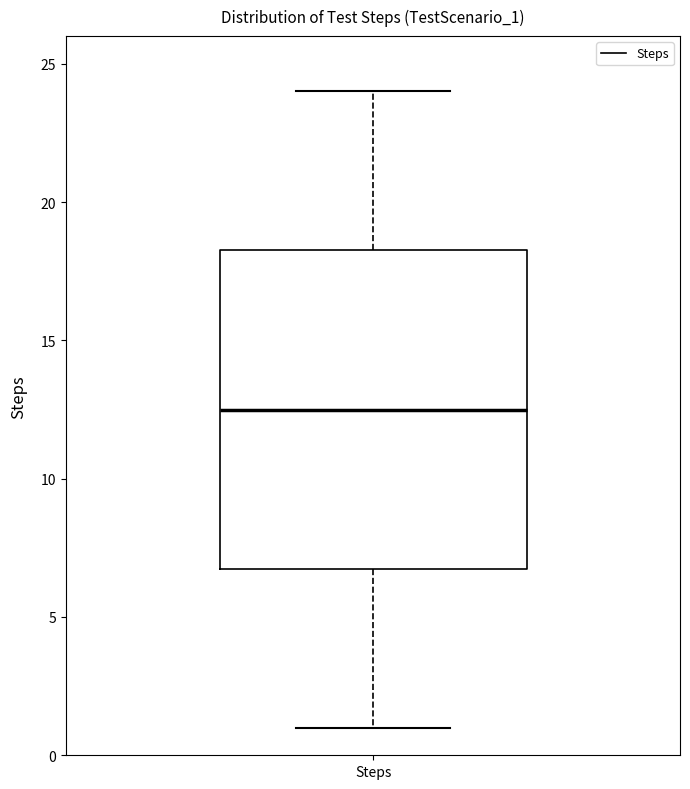

Transcribe this box plot: give where the median line is, the range the box spans, and where the two whiskers end, as read against the y-axis. The values are not printed on the chart, so give them approximately, as read against the axis.

median 12.5, box 7.0 to 18.5, whiskers 1.0 to 24.0